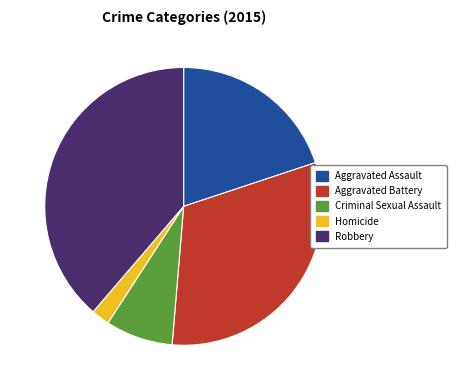

True or false: Aggravated Battery accounts for 31% of the total.

True